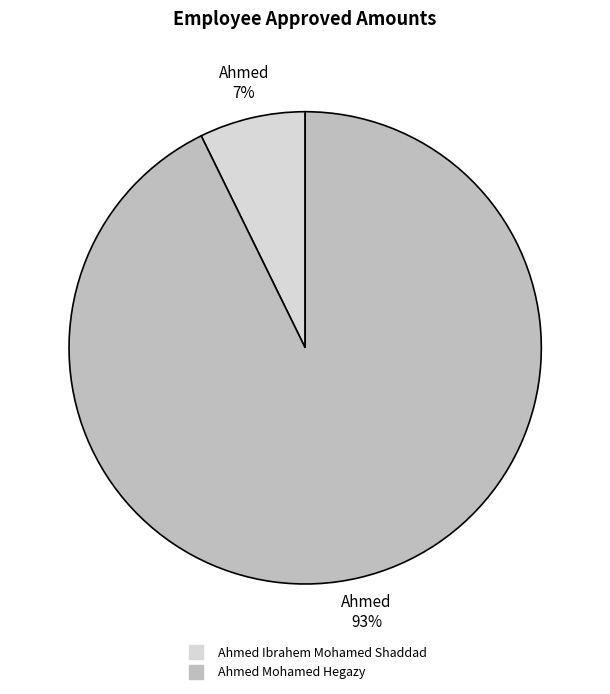

To the nearest percent, what portion does Ahmed Ibrahem Mohamed Shaddad represent?

7%